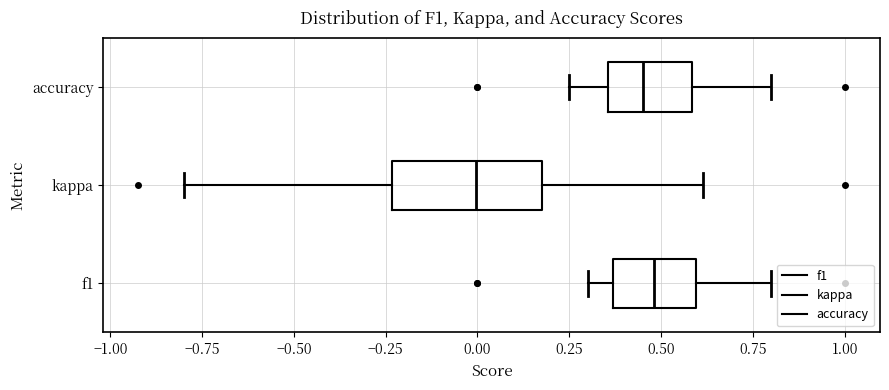

Where does the median line of the box for kappa sit on the x-axis? The values are not printed on the chart, so give them approximately, as read against the axis.

0.00